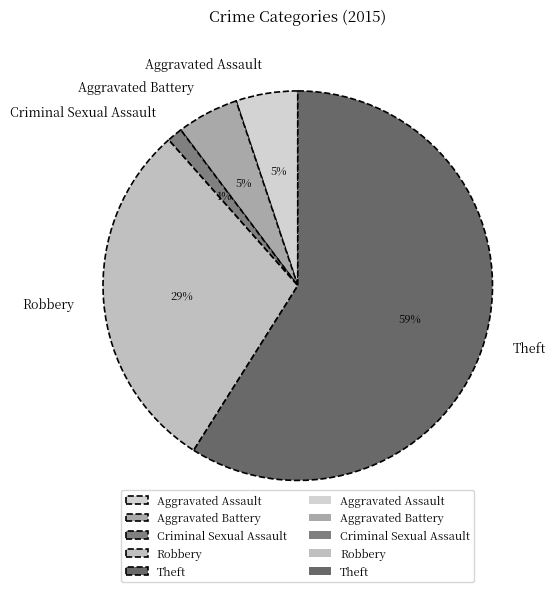

What is the smallest slice in the pie chart?

Criminal Sexual Assault